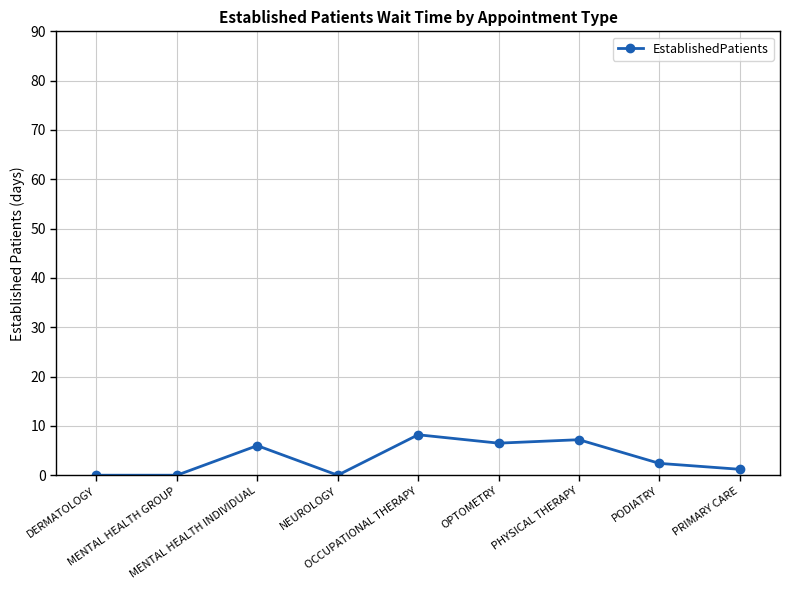

Is it true that the value at OPTOMETRY is 1.8?

False